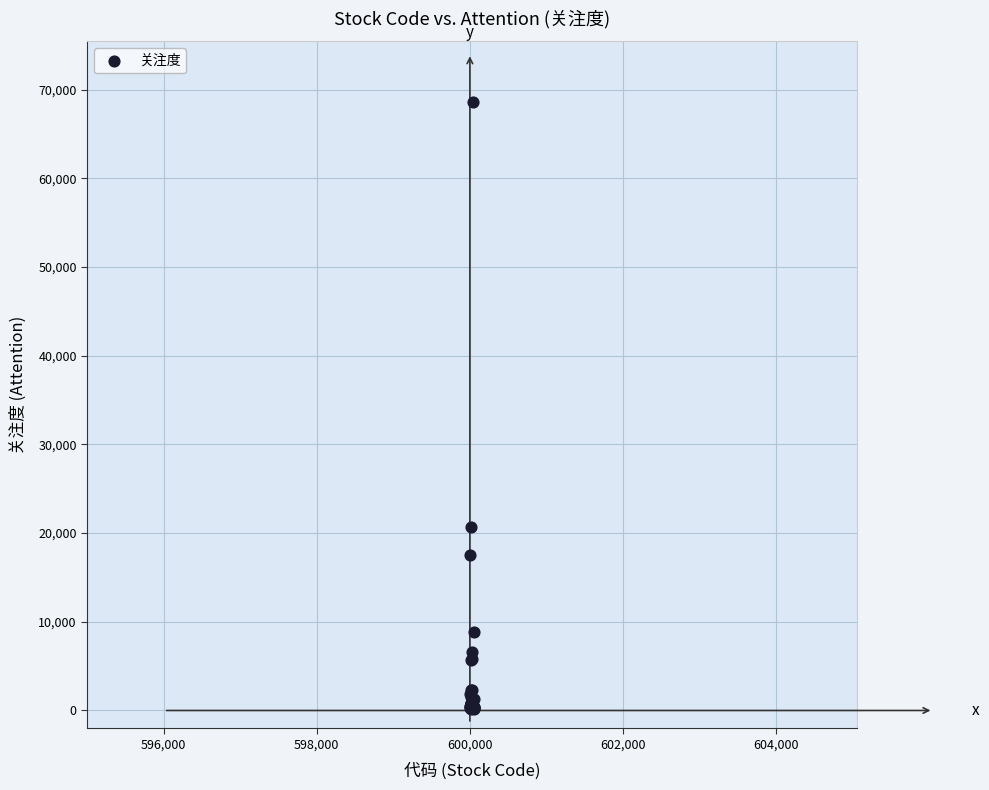

What Y value in the scatter plot is closest to 34360?

20730